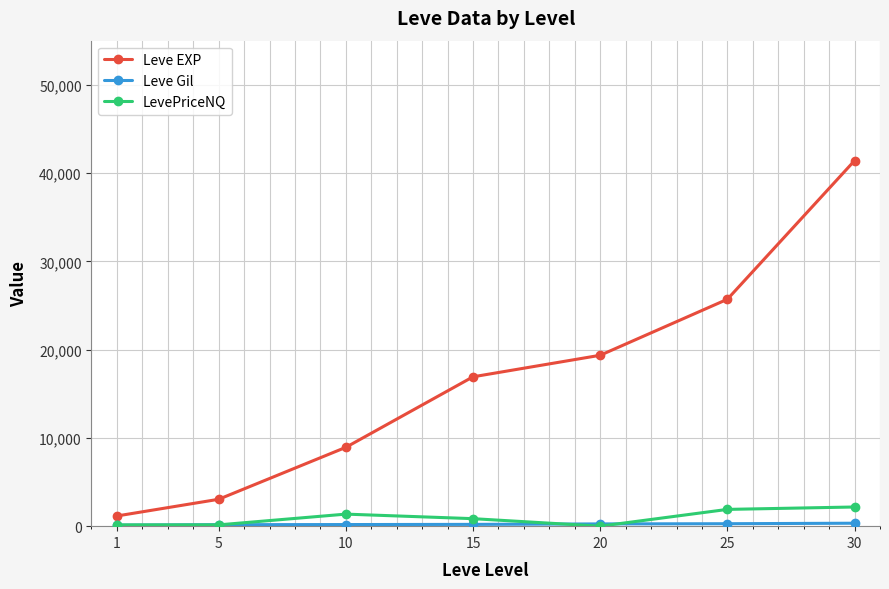

The value of Leve EXP at 10 is 4826.3. True or false?

False